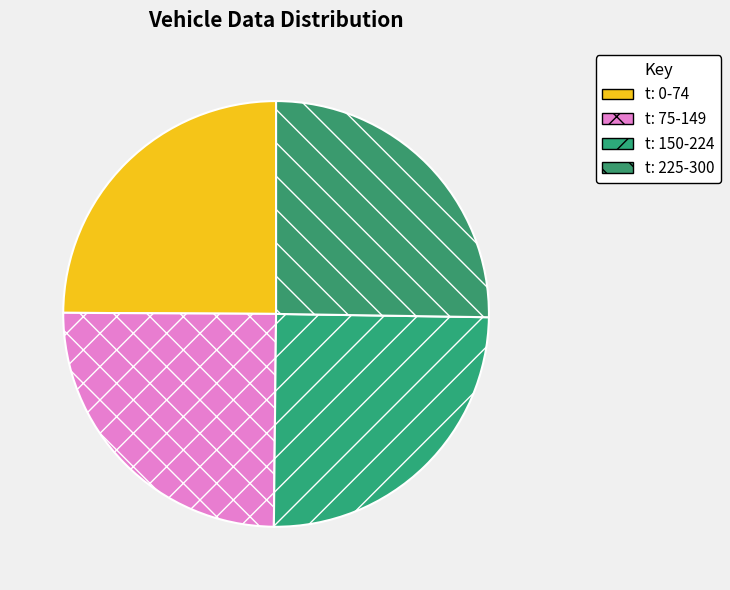

Count the number of slices in the pie.

4